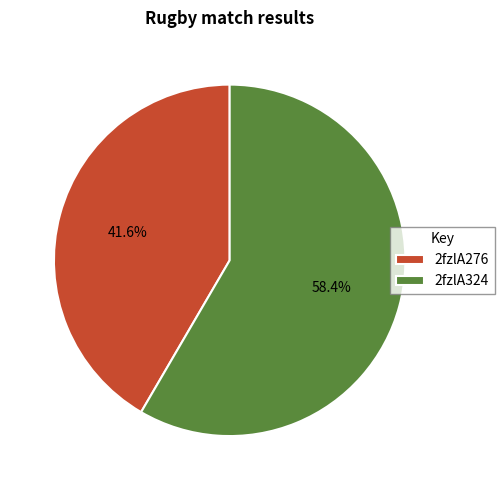

To the nearest percent, what percentage of the pie is 2fzlA276?

42%